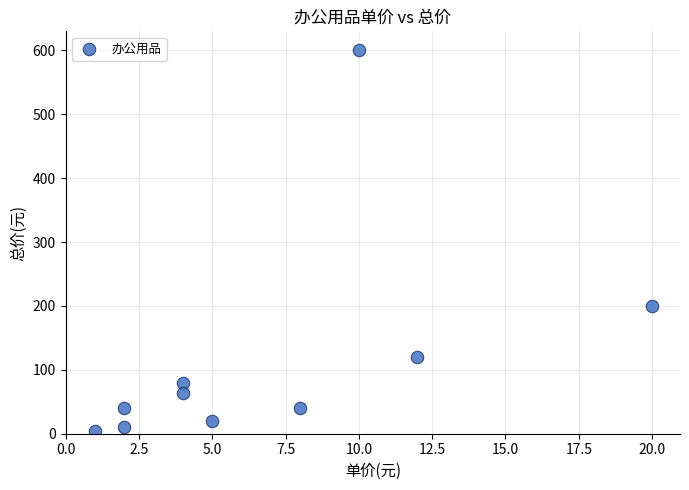

What Y value in the scatter plot is closest to 302?

200